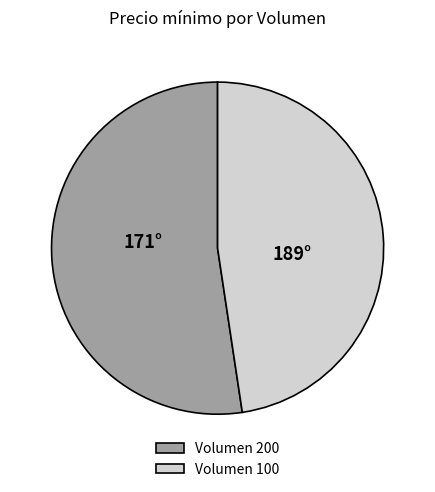

The Volumen 100 slice represents 48% of the pie. True or false?

True